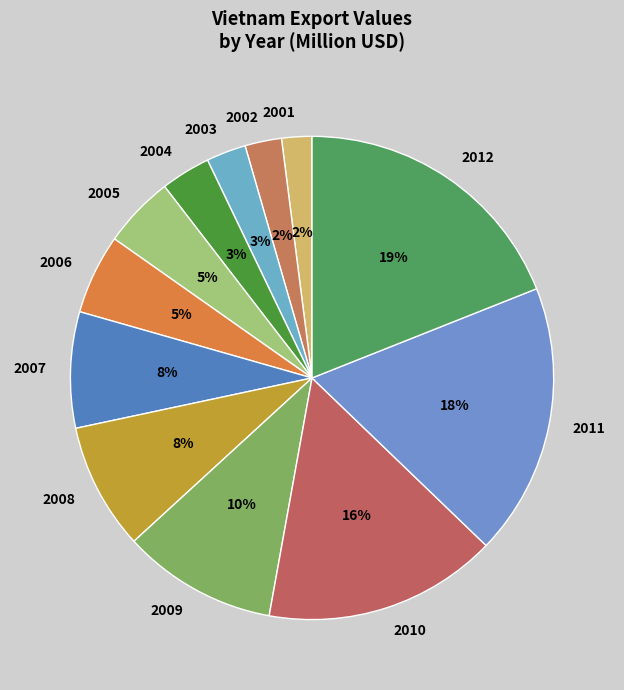

Is there a majority slice in this chart?

No